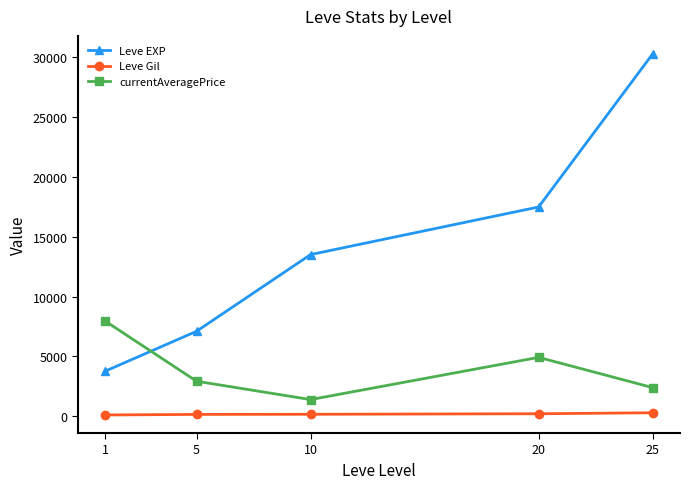

How many lines are shown in the chart?

3